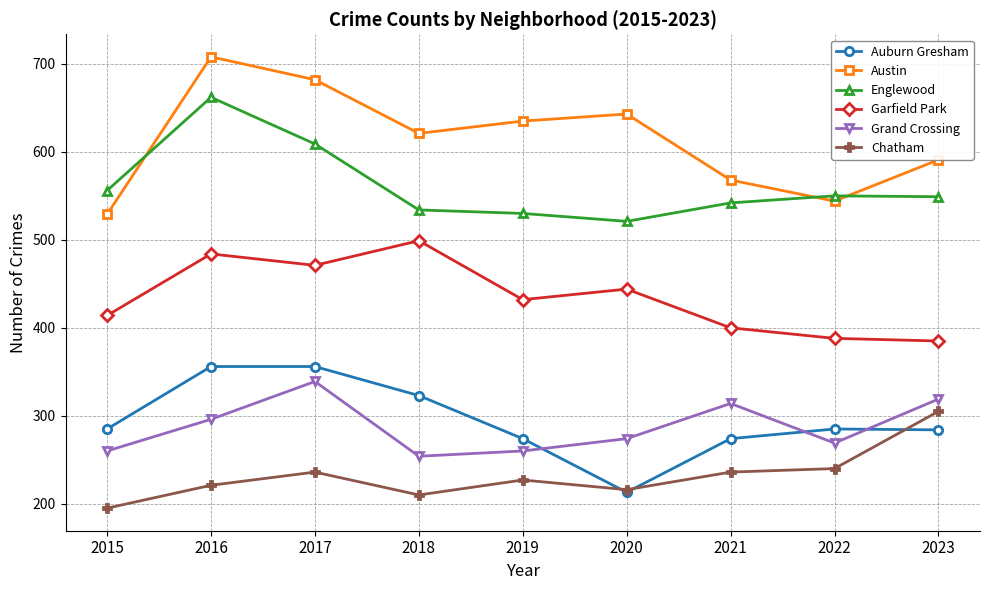

True or false: Garfield Park and Chatham cross at least once.

False